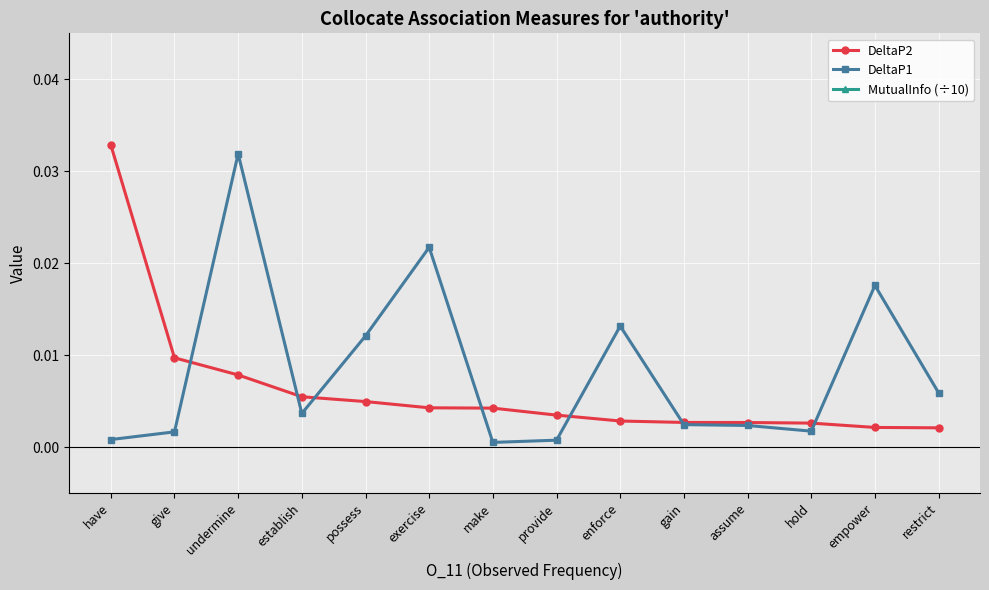

Reading right to left, extract all data points from this chart.

DeltaP2: restrict=0.0	empower=0.0	hold=0.0	assume=0.0	gain=0.0	enforce=0.0	provide=0.0	make=0.0	exercise=0.0	possess=0.0	establish=0.0	undermine=0.0	give=0.0	have=0.0
DeltaP1: restrict=0.0	empower=0.0	hold=0.0	assume=0.0	gain=0.0	enforce=0.0	provide=0.0	make=0.0	exercise=0.0	possess=0.0	establish=0.0	undermine=0.0	give=0.0	have=0.0
MutualInfo (÷10): restrict=0.2	empower=0.2	hold=0.2	assume=0.2	gain=0.2	enforce=0.2	provide=0.2	make=0.2	exercise=0.2	possess=0.3	establish=0.3	undermine=0.3	give=0.3	have=0.6